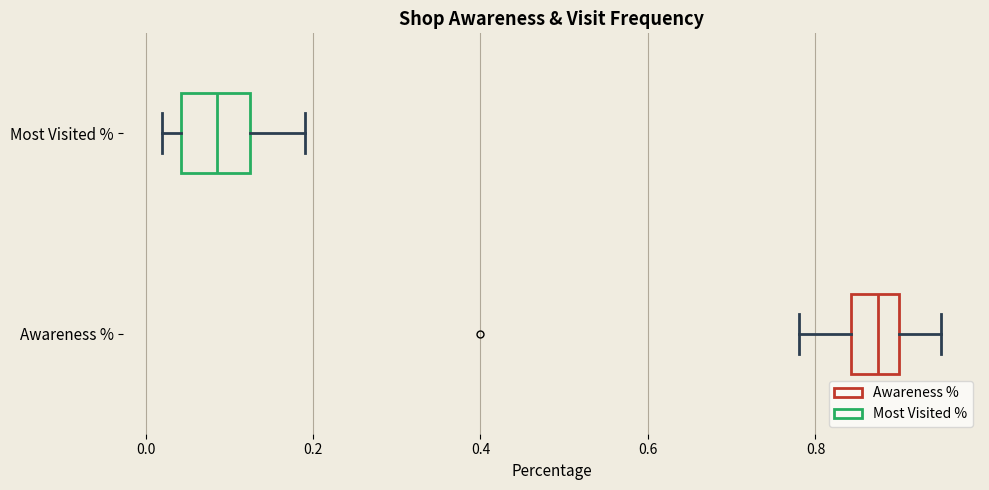

Where does the left whisker of the box for Most Visited % end on the x-axis? The values are not printed on the chart, so give them approximately, as read against the axis.

0.02